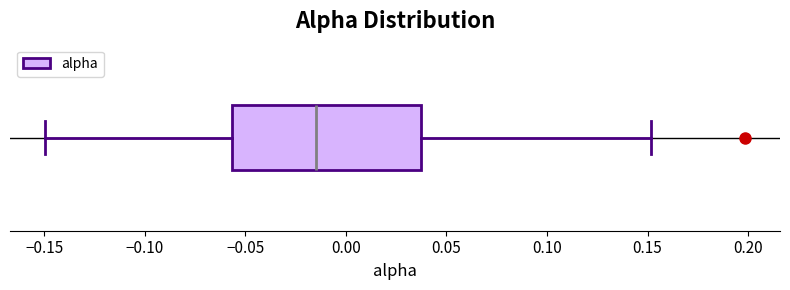

Transcribe this box plot: give where the median line is, the range the box spans, and where the two whiskers end, as read against the x-axis. The values are not printed on the chart, so give them approximately, as read against the axis.

median -0.015, box -0.055 to 0.035, whiskers -0.150 to 0.150